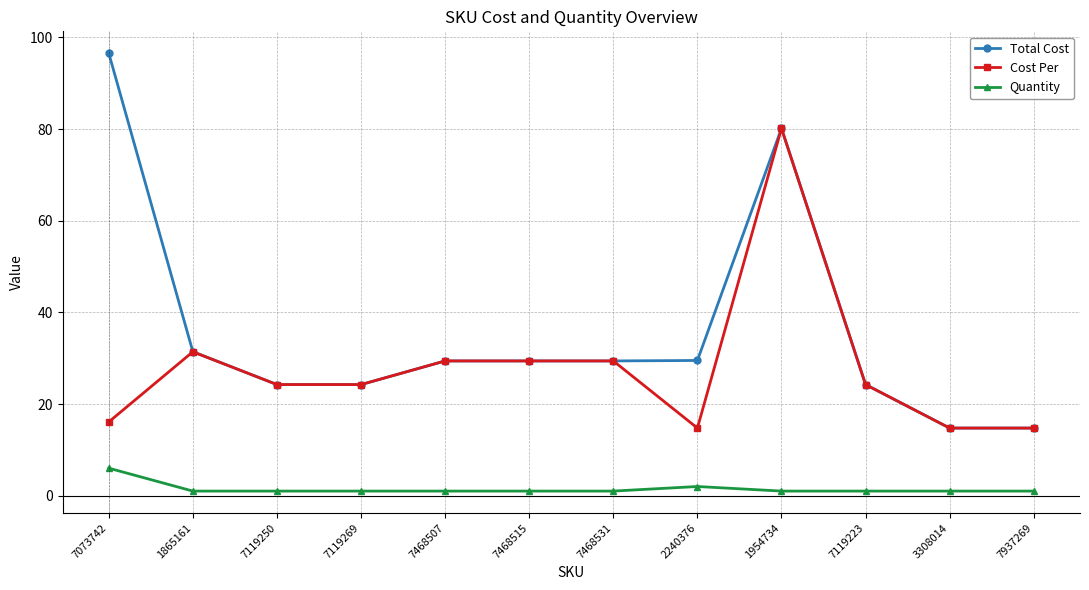

What is the difference between the Cost Per values at 3308014 and 7073742?

1.3